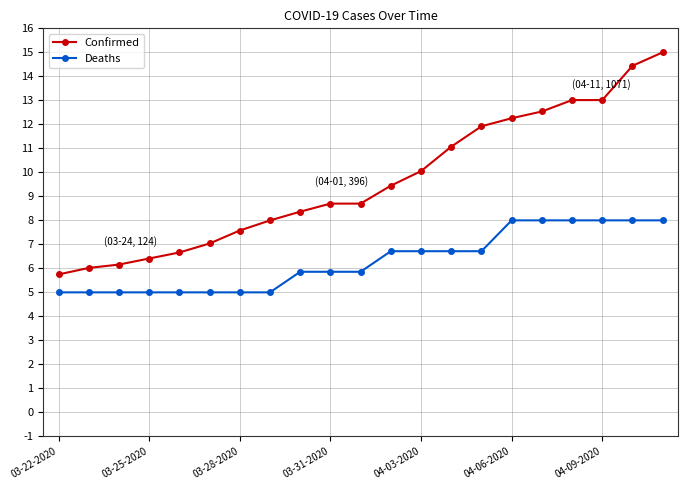

Which series has the largest range (max minus min)?

Confirmed